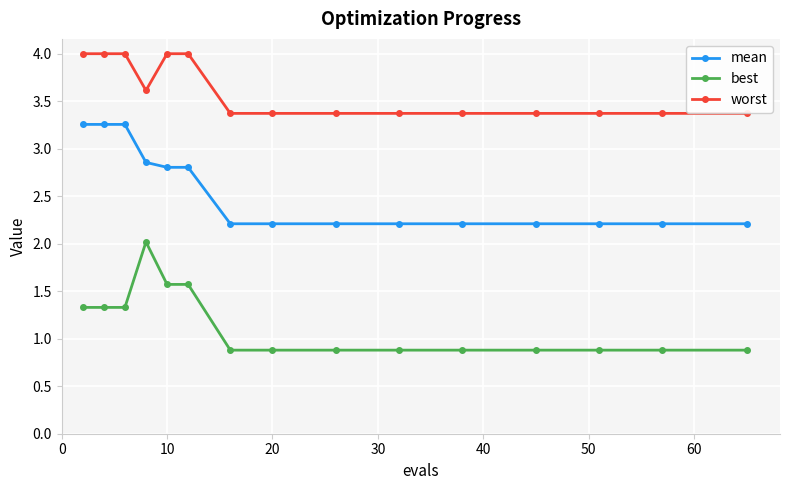

What is the highest value of the best series?

2.0